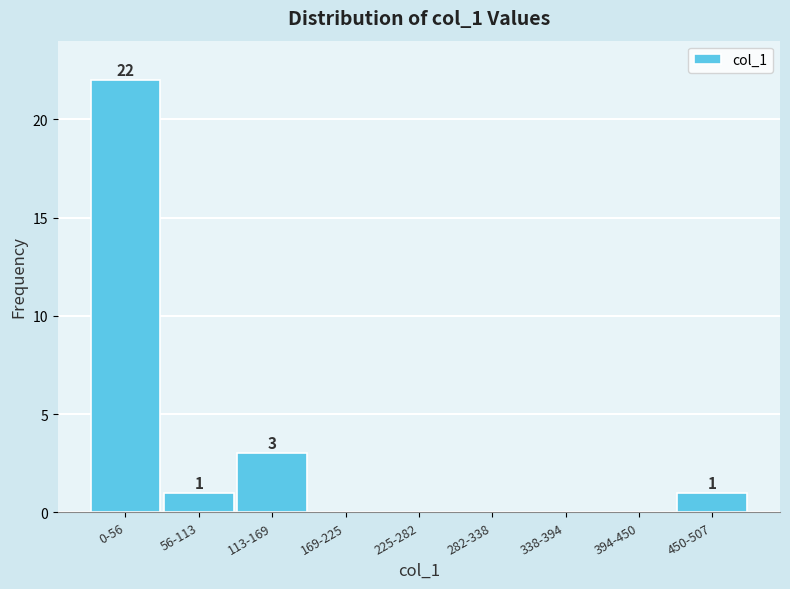

Reading left to right, what are all the values shown in this chart?

0-56=22	56-113=1	113-169=3	169-225=0	225-282=0	282-338=0	338-394=0	394-450=0	450-507=1